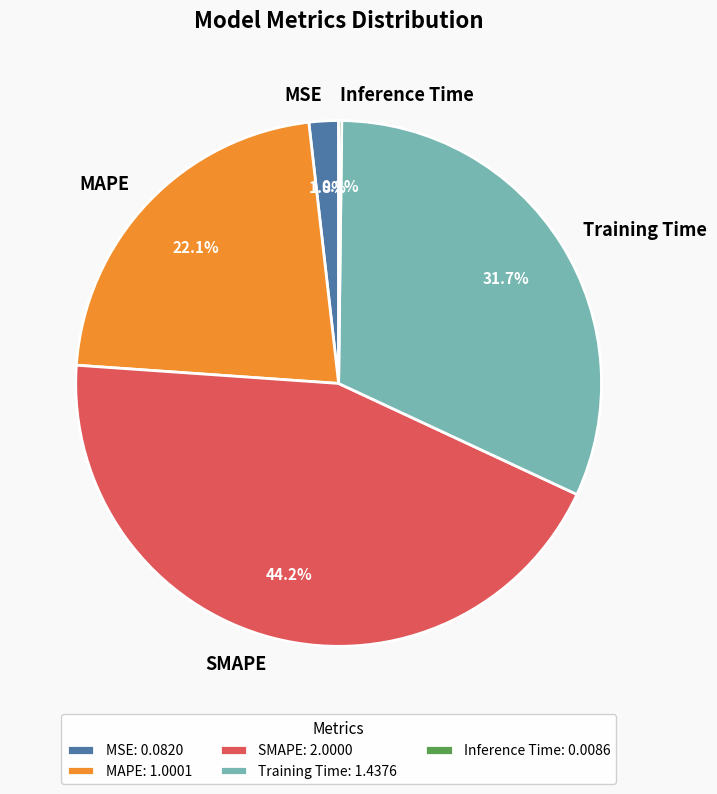

What percentage do MAPE and MSE together represent?

23.9%